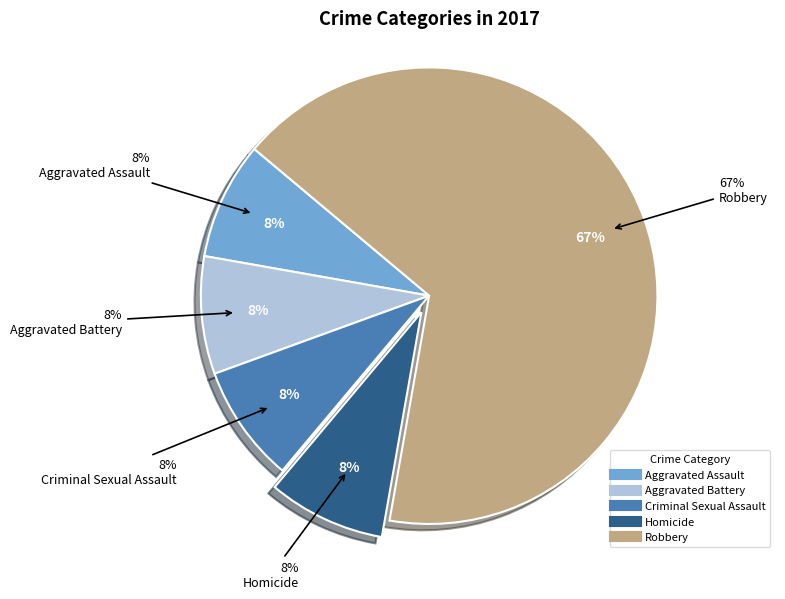

True or false: Criminal Sexual Assault accounts for 8% of the total.

True